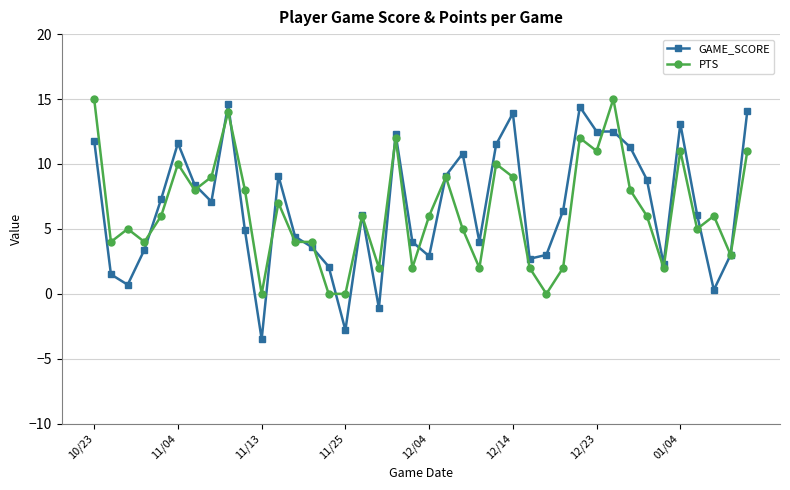

What is the value of the GAME_SCORE point at the 12th from the left?

9.1